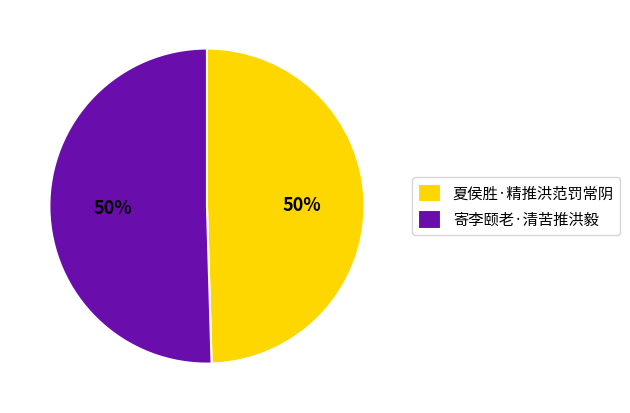

True or false: 寄李颐老·清苦推洪毅 accounts for 42% of the total.

False